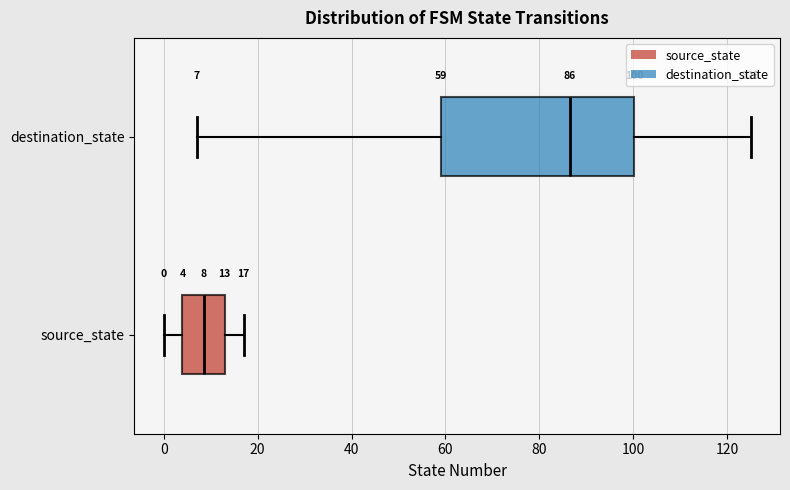

Which box's median line is the furthest to the left?

source_state